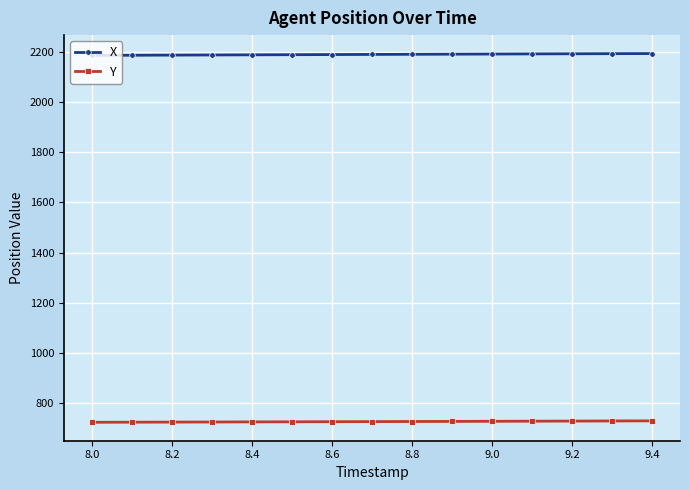

Which series has the largest total across all categories?

X